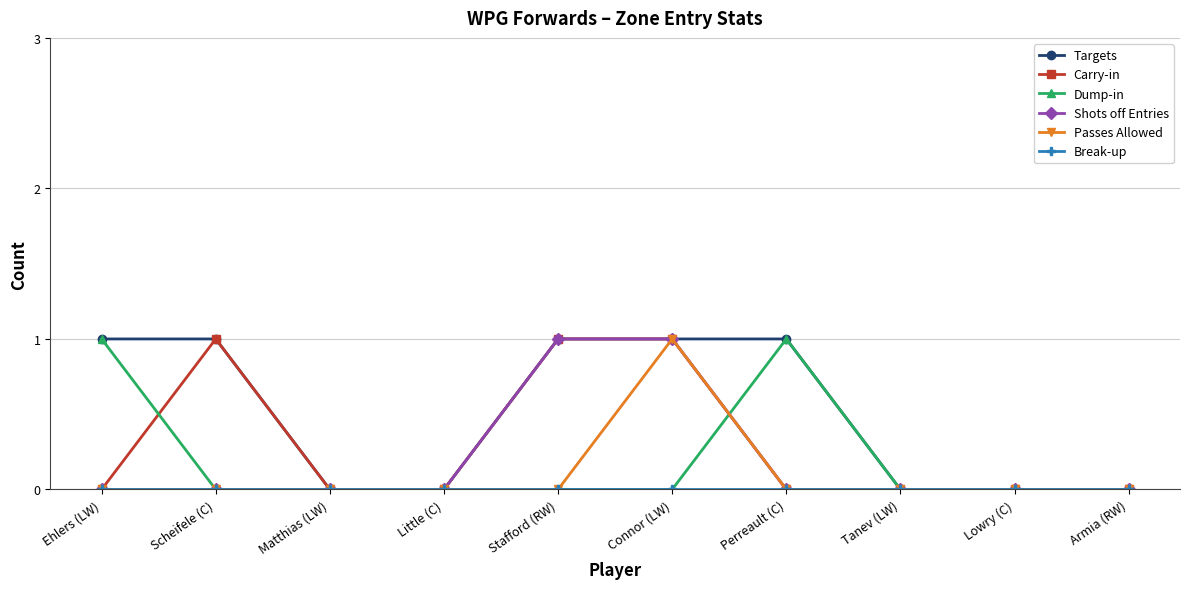

Count the number of data series in this chart.

6